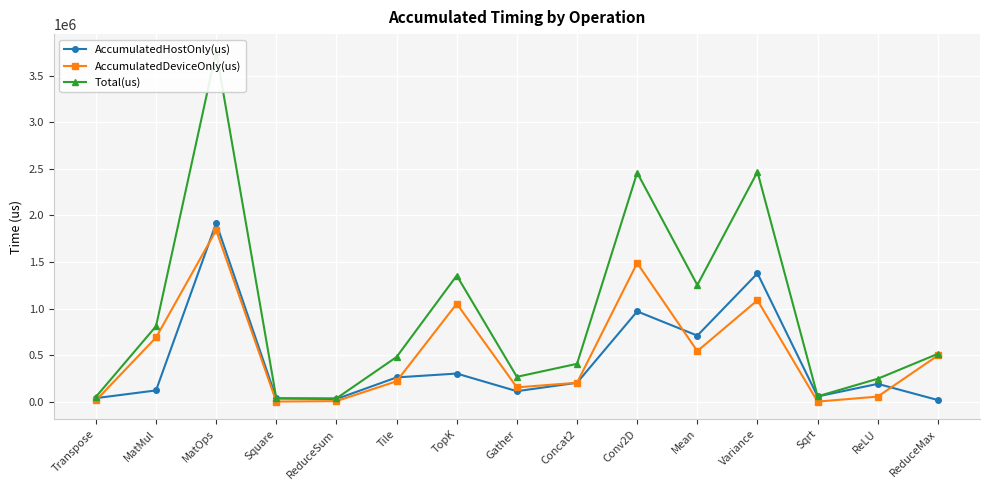

At which label does Total(us) first exceed 480505?

MatMul